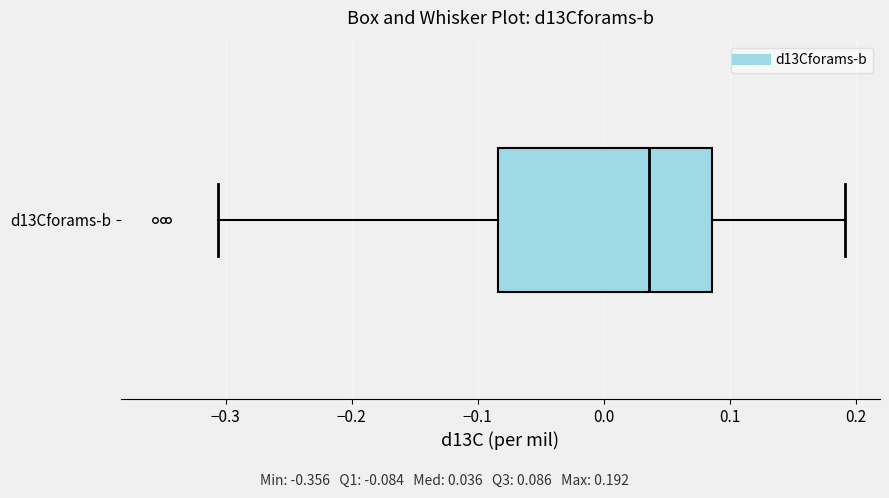

Read this box plot against the x-axis: the position of the median line, the range covered by the box, and the ends of both whiskers. The values are not printed on the chart, so give them approximately, as read against the axis.

median 0.04, box -0.08 to 0.09, whiskers -0.31 to 0.19